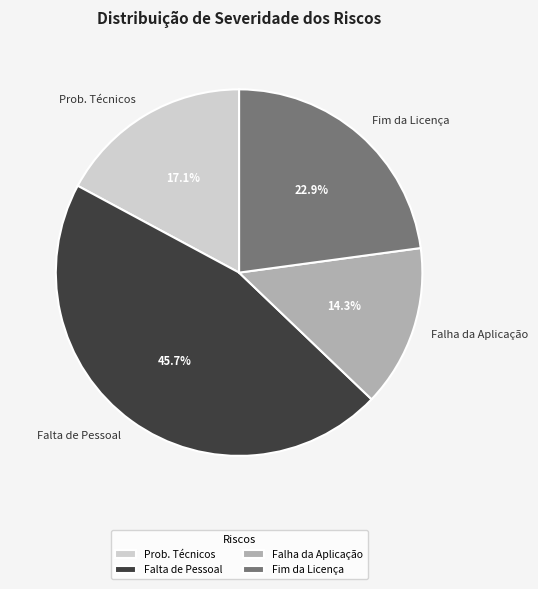

Is there any slice that represents more than half of the pie?

No